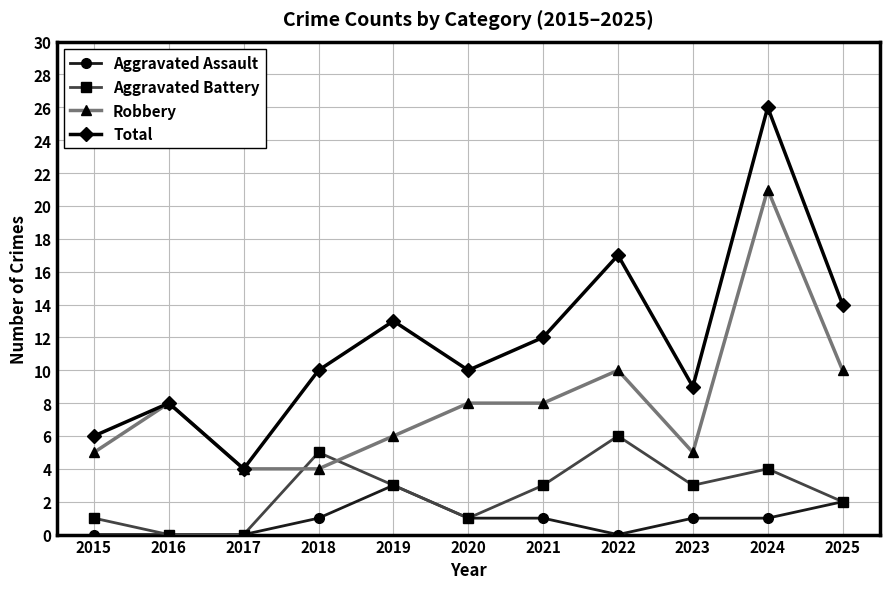

True or false: Aggravated Battery has a value of 4 at 2022.

False